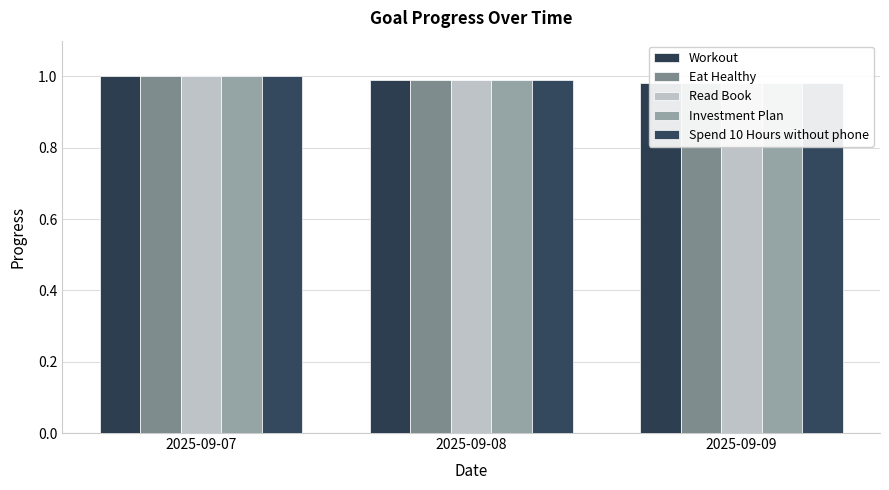

What is the lowest value of the Workout series?

1.0